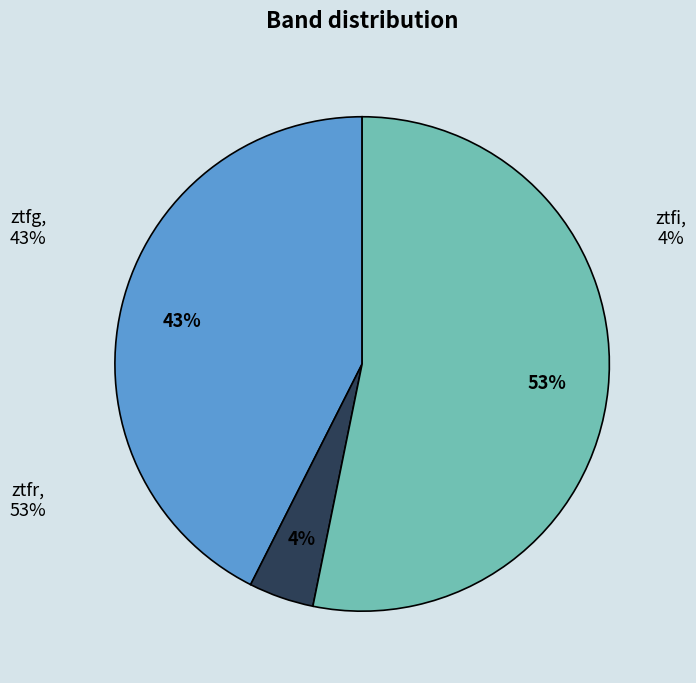

Which category has the smallest portion of the pie?

ztfi